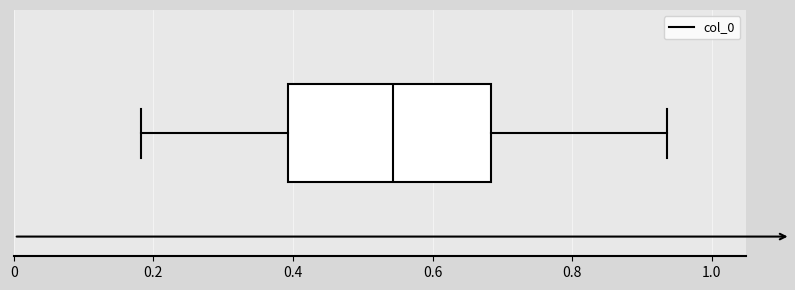

Transcribe this box plot: give where the median line is, the range the box spans, and where the two whiskers end, as read against the x-axis. The values are not printed on the chart, so give them approximately, as read against the axis.

median 0.54, box 0.40 to 0.68, whiskers 0.18 to 0.94